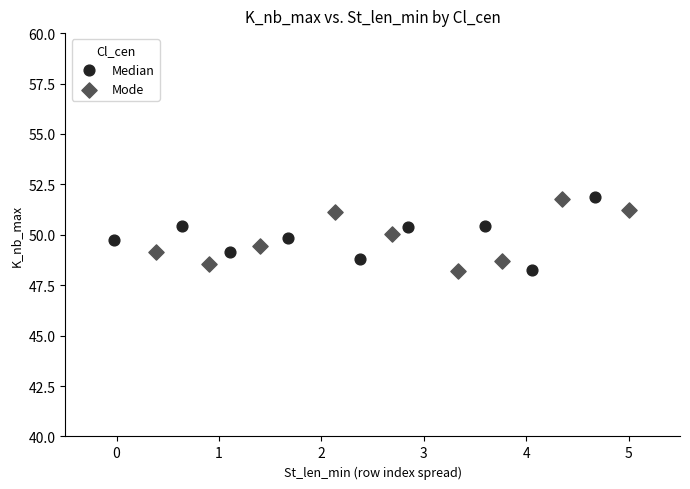

What are all the series names shown in the legend?

Median, Mode